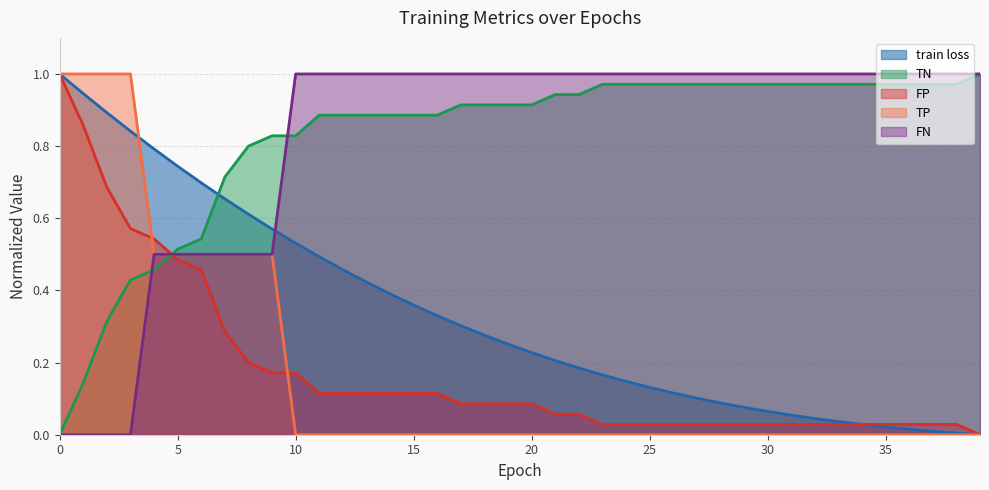

Reading left to right, transcribe all the data shown in this chart.

train loss: 0=1.0	1=0.9	2=0.9	3=0.8	4=0.8	5=0.7	6=0.7	7=0.7	8=0.6	9=0.6	10=0.5	11=0.5	12=0.5	13=0.4	14=0.4	15=0.4	16=0.3	17=0.3	18=0.3	19=0.3	20=0.2	21=0.2	22=0.2	23=0.2	24=0.1	25=0.1	26=0.1	27=0.1	28=0.1	29=0.1	30=0.1	31=0.1	32=0.0	33=0.0	34=0.0	35=0.0	36=0.0	37=0.0	38=0.0	39=0.0
TN: 0=0.0	1=0.1	2=0.3	3=0.4	4=0.5	5=0.5	6=0.5	7=0.7	8=0.8	9=0.8	10=0.8	11=0.9	12=0.9	13=0.9	14=0.9	15=0.9	16=0.9	17=0.9	18=0.9	19=0.9	20=0.9	21=0.9	22=0.9	23=1.0	24=1.0	25=1.0	26=1.0	27=1.0	28=1.0	29=1.0	30=1.0	31=1.0	32=1.0	33=1.0	34=1.0	35=1.0	36=1.0	37=1.0	38=1.0	39=1.0
FP: 0=1.0	1=0.9	2=0.7	3=0.6	4=0.5	5=0.5	6=0.5	7=0.3	8=0.2	9=0.2	10=0.2	11=0.1	12=0.1	13=0.1	14=0.1	15=0.1	16=0.1	17=0.1	18=0.1	19=0.1	20=0.1	21=0.1	22=0.1	23=0.0	24=0.0	25=0.0	26=0.0	27=0.0	28=0.0	29=0.0	30=0.0	31=0.0	32=0.0	33=0.0	34=0.0	35=0.0	36=0.0	37=0.0	38=0.0	39=0.0
TP: 0=1.0	1=1.0	2=1.0	3=1.0	4=0.5	5=0.5	6=0.5	7=0.5	8=0.5	9=0.5	10=0.0	11=0.0	12=0.0	13=0.0	14=0.0	15=0.0	16=0.0	17=0.0	18=0.0	19=0.0	20=0.0	21=0.0	22=0.0	23=0.0	24=0.0	25=0.0	26=0.0	27=0.0	28=0.0	29=0.0	30=0.0	31=0.0	32=0.0	33=0.0	34=0.0	35=0.0	36=0.0	37=0.0	38=0.0	39=0.0
FN: 0=0.0	1=0.0	2=0.0	3=0.0	4=0.5	5=0.5	6=0.5	7=0.5	8=0.5	9=0.5	10=1.0	11=1.0	12=1.0	13=1.0	14=1.0	15=1.0	16=1.0	17=1.0	18=1.0	19=1.0	20=1.0	21=1.0	22=1.0	23=1.0	24=1.0	25=1.0	26=1.0	27=1.0	28=1.0	29=1.0	30=1.0	31=1.0	32=1.0	33=1.0	34=1.0	35=1.0	36=1.0	37=1.0	38=1.0	39=1.0